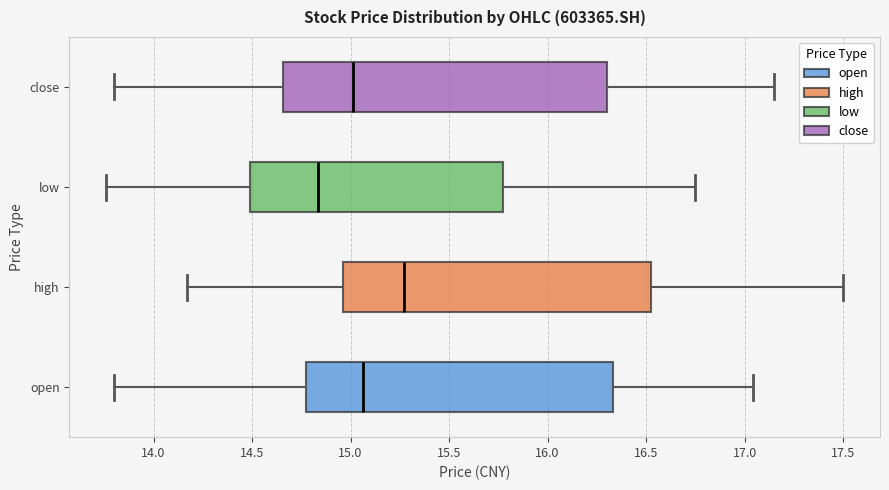

Reading bottom to top, transcribe this box plot: for each box, give where its median line is, the range the box spans, and where its two whiskers end, as read against the x-axis. The values are not printed on the chart, so give them approximately, as read against the axis.

open: median 15.05, box 14.75 to 16.35, whiskers 13.80 to 17.05
high: median 15.25, box 14.95 to 16.55, whiskers 14.15 to 17.50
low: median 14.85, box 14.50 to 15.75, whiskers 13.75 to 16.75
close: median 15.00, box 14.65 to 16.30, whiskers 13.80 to 17.15